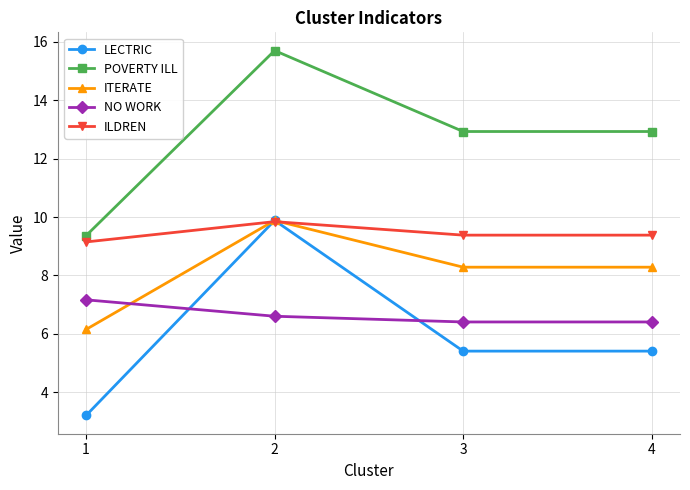

What is the maximum value shown in the chart?

15.7